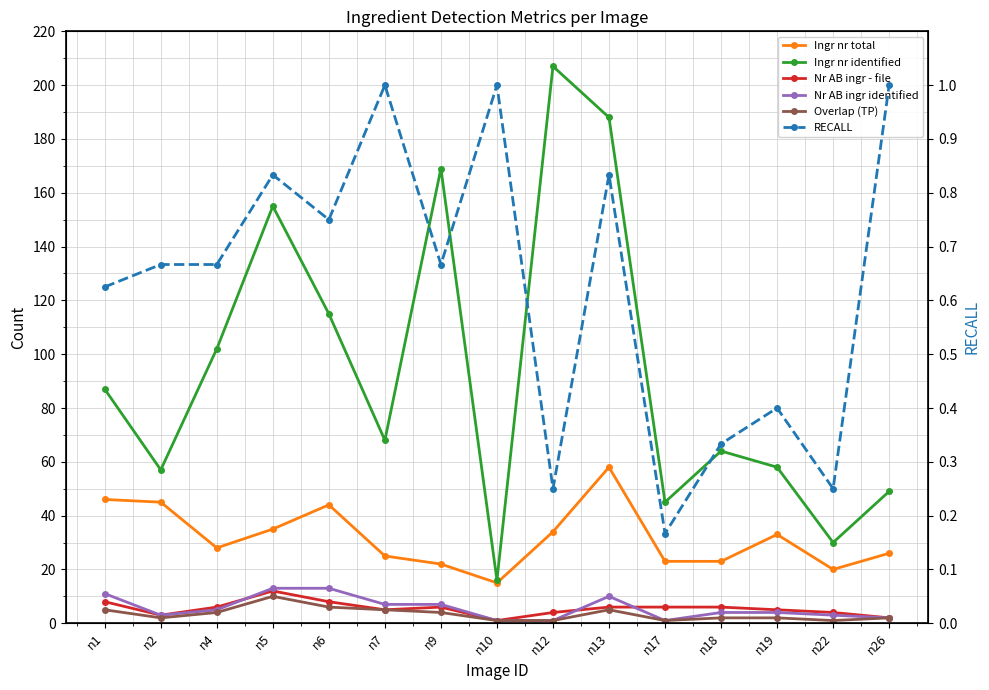

The value of Nr AB ingr identified at n6 is 13.0. True or false?

True